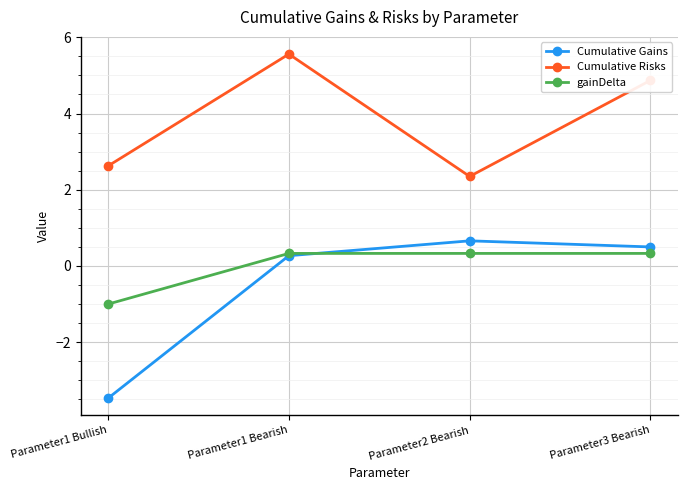

In Cumulative Risks, how many points are higher than both neighbors (excluding endpoints)?

1